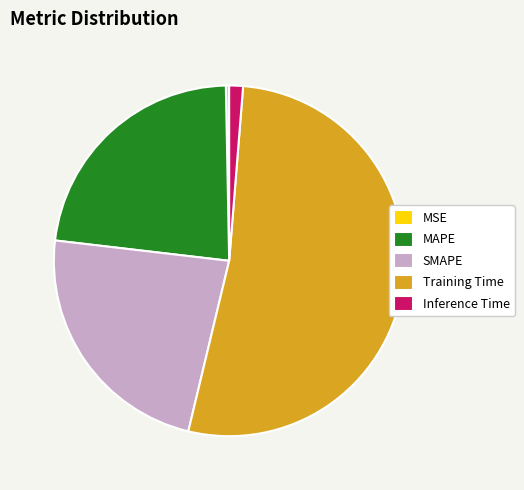

Between SMAPE and Inference Time, which is larger?

SMAPE